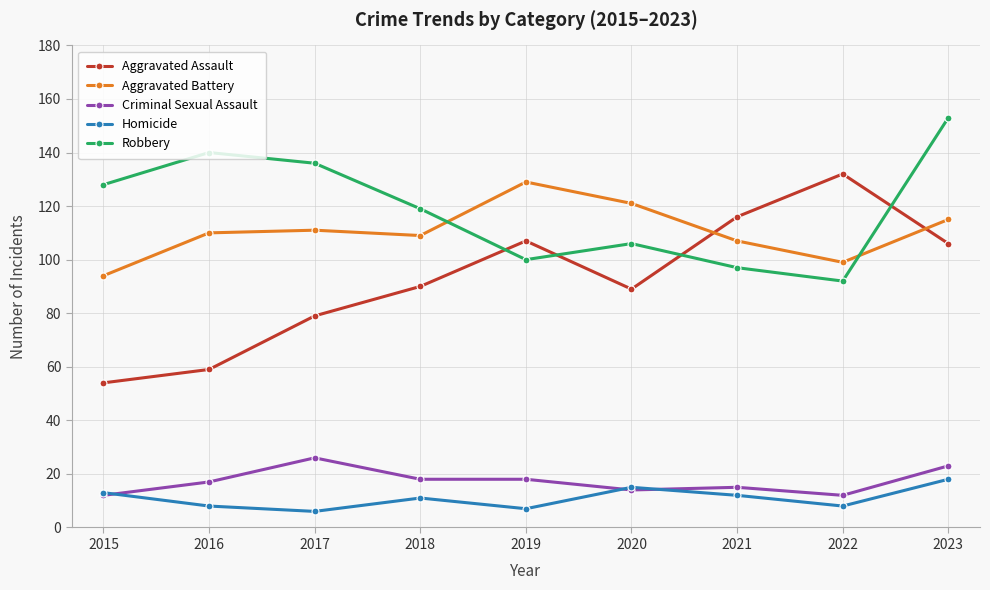

At which label does Homicide reach its peak?

2023